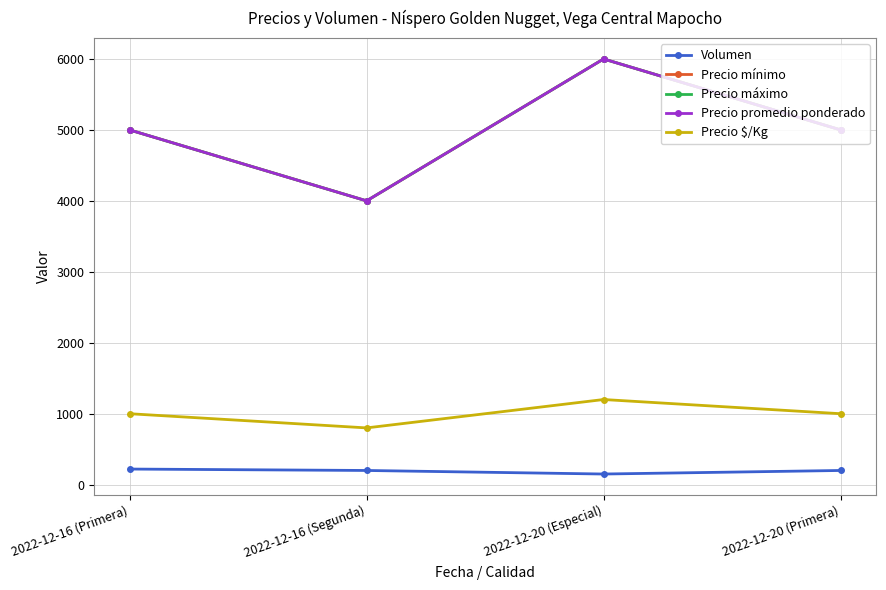

True or false: Precio máximo has a value of 5000 at 2022-12-20 (Primera).

True